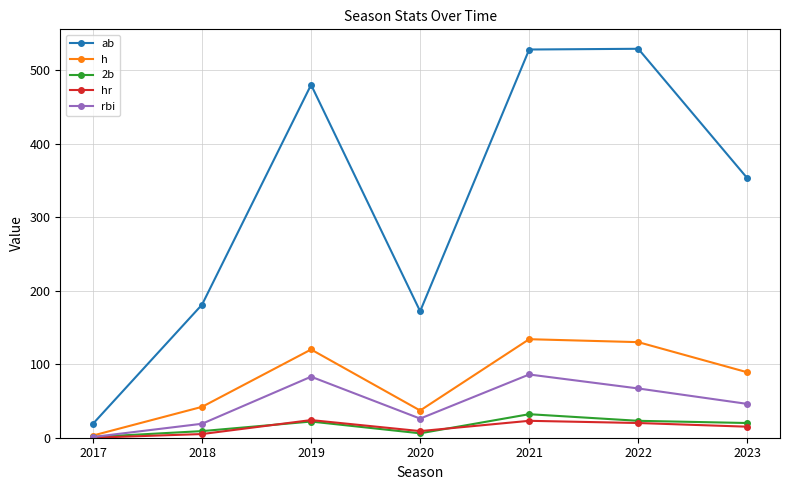

How many values in the ab series are below 353?

3